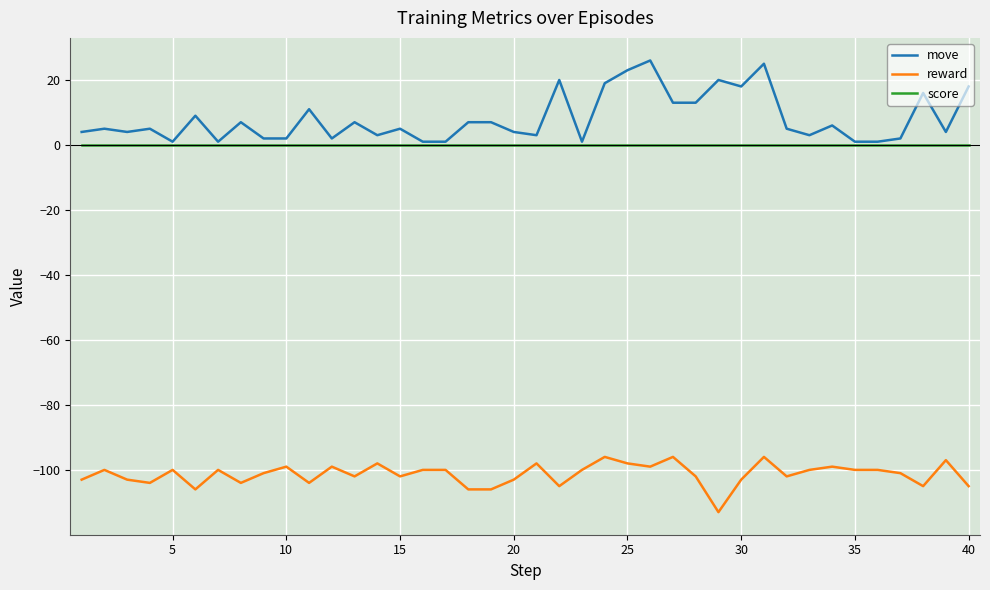

What is the minimum value shown in the chart?

-113